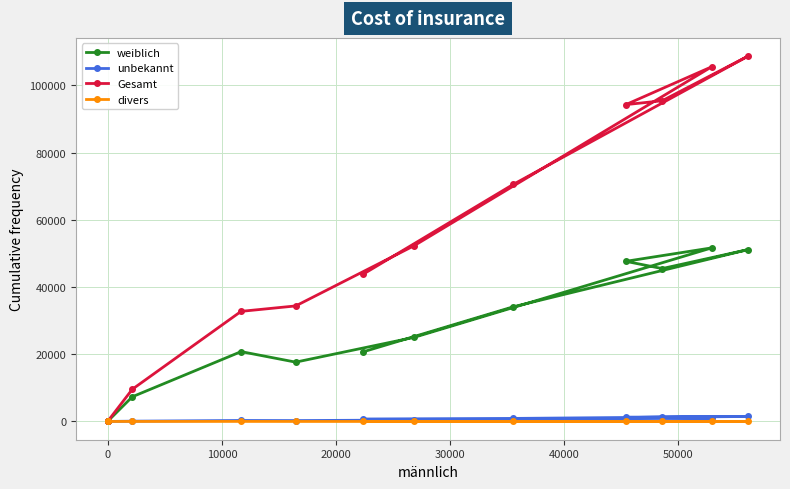

What is the average value of the Gesamt series?

53979